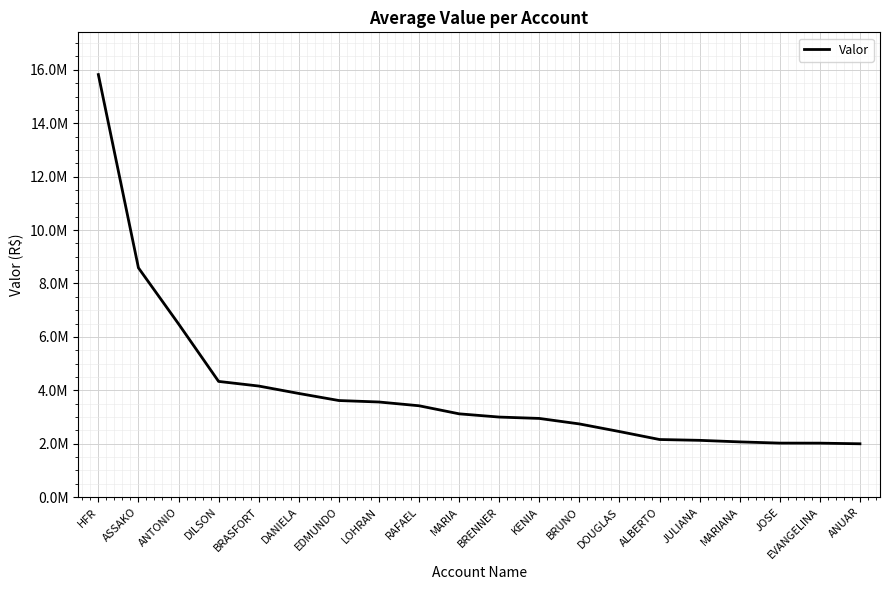

Reading right to left, what are all the values shown in this chart?

ANUAR=1995505.3	EVANGELINA=2019322.2	JOSE=2020821.7	MARIANA=2066748.9	JULIANA=2124587.4	ALBERTO=2155438.4	DOUGLAS=2453770.2	BRUNO=2739304.8	KENIA=2945005.1	BRENNER=2996113.2	MARIA=3117359.2	RAFAEL=3419428.2	LOHRAN=3560319.8	EDMUNDO=3615534.9	DANIELA=3880422.2	BRASFORT=4158259.0	DILSON=4331363.5	ANTONIO=6486972.9	ASSAKO=8584108.8	HFR=15821957.2